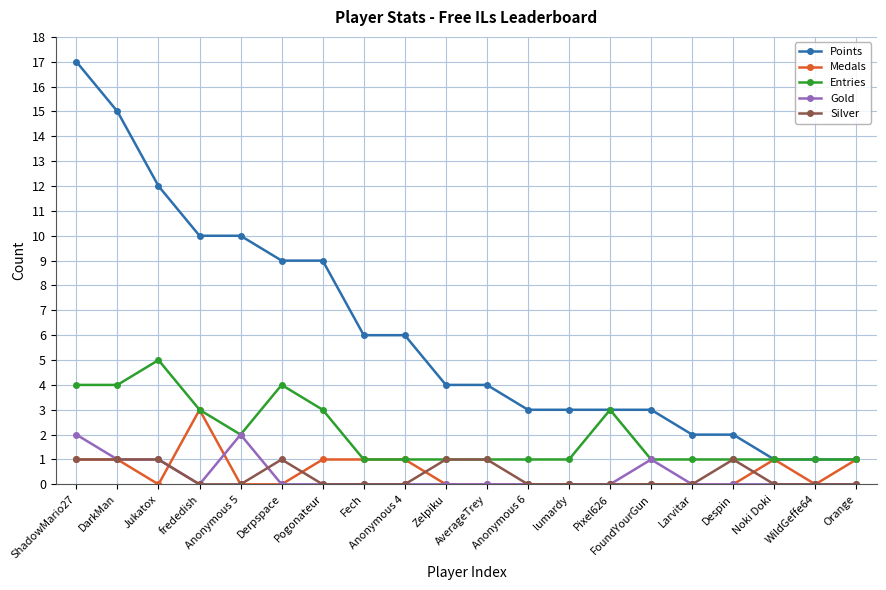

Which series changed the most between Jukatox and Pogonateur?

Points